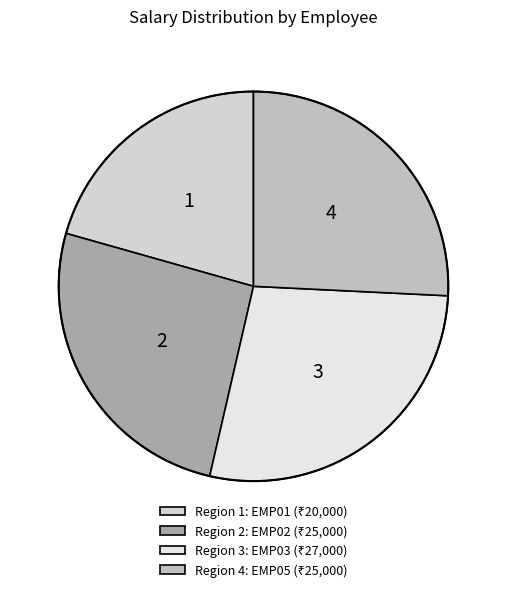

How many segments does this pie chart have?

4